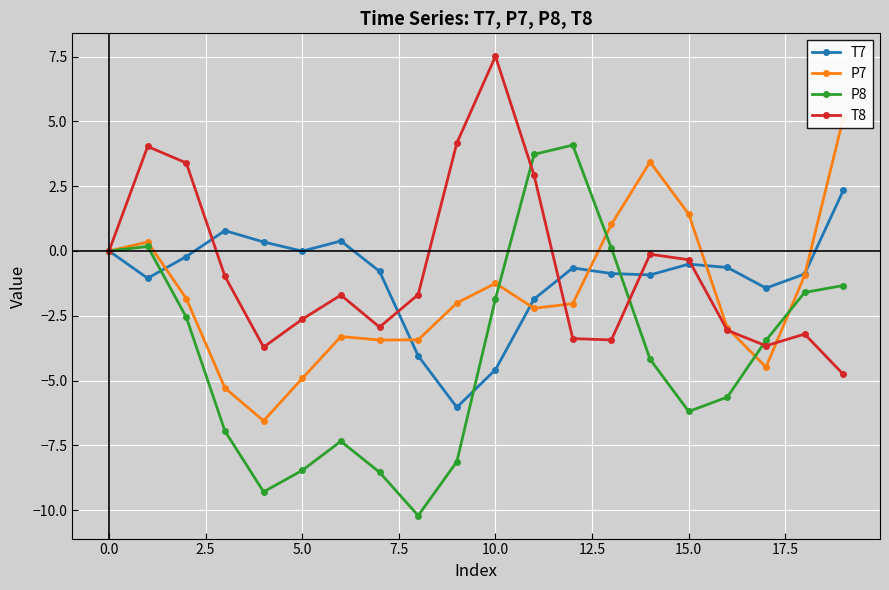

Which category has the highest value across all series?

10